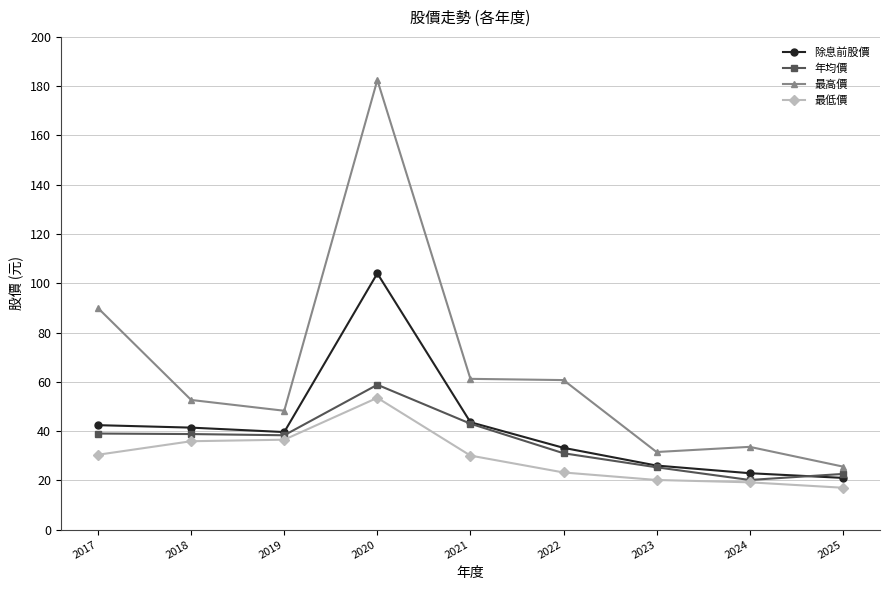

Between 2022 and 2024, which series saw the biggest shift?

最高價